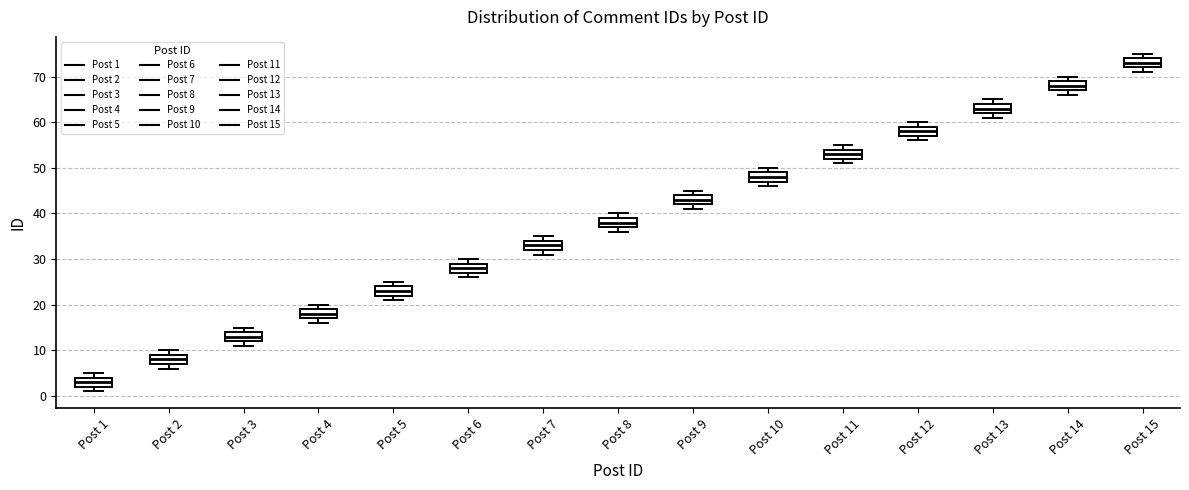

Which box's median line is the lowest?

Post 1